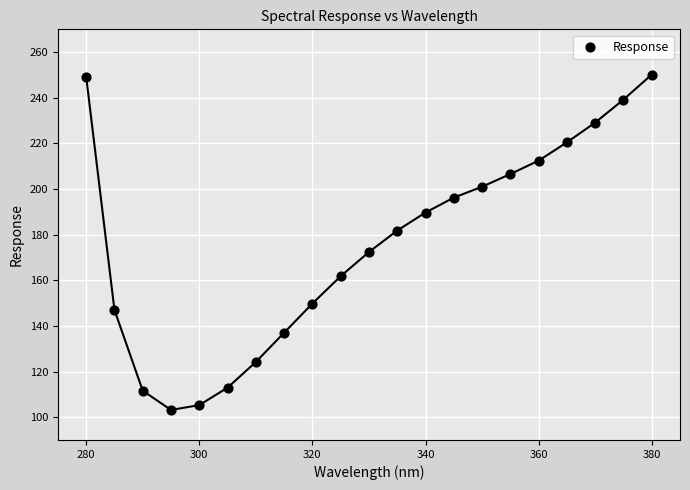

What is the range of Y values (max minus min)?

147.0